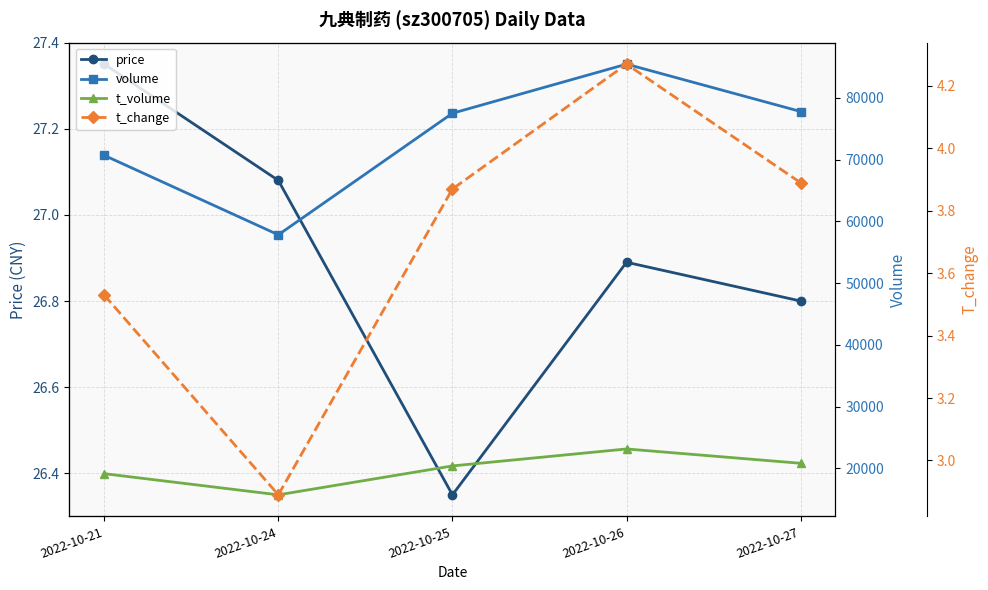

True or false: t_change and volume intersect in this chart.

False